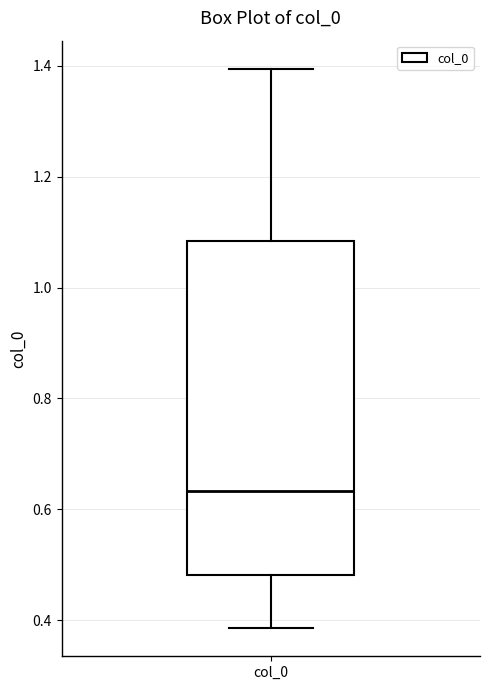

Where does the lower whisker of the box for col_0 end on the y-axis? The values are not printed on the chart, so give them approximately, as read against the axis.

0.38